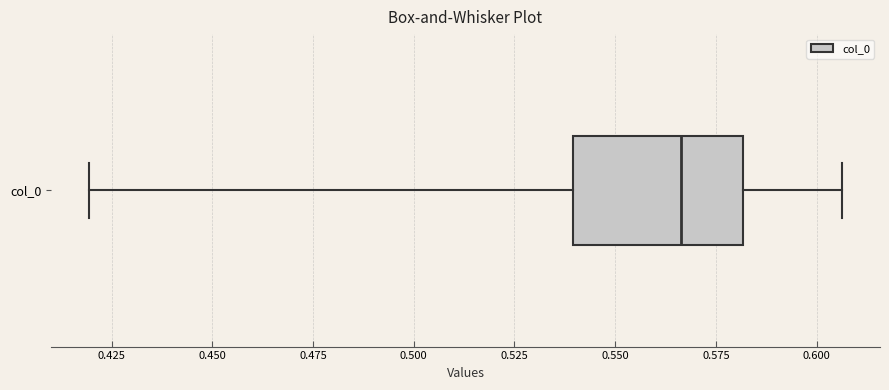

Where does the median line of the box for col_0 sit on the x-axis? The values are not printed on the chart, so give them approximately, as read against the axis.

0.565